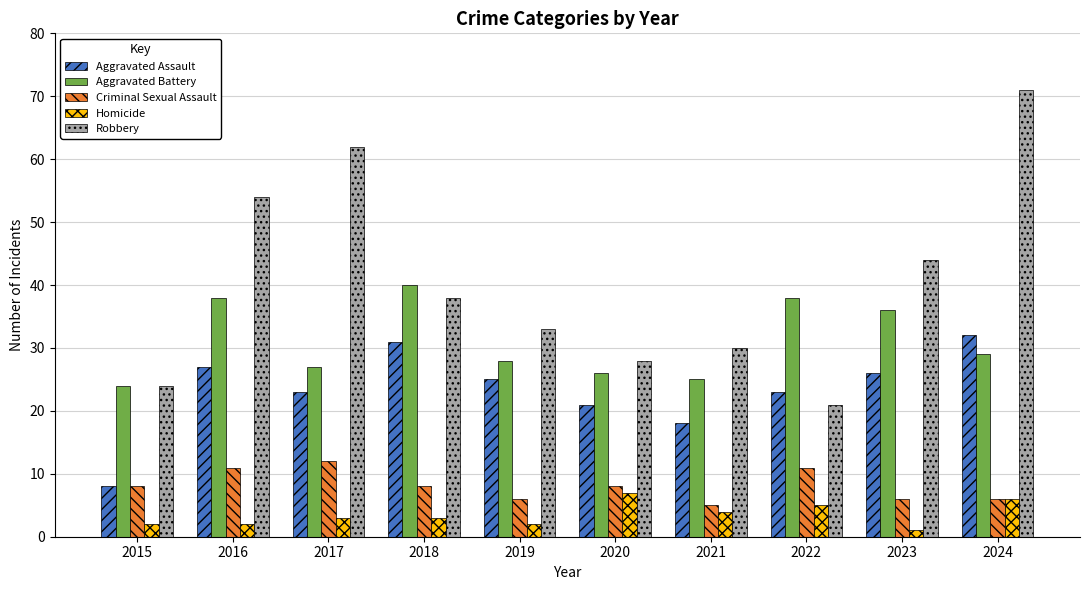

Which category has the lowest value across all series?

2023